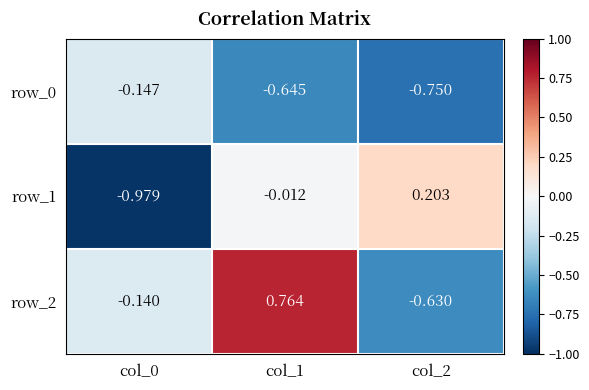

Count the number of data series in this chart.

3